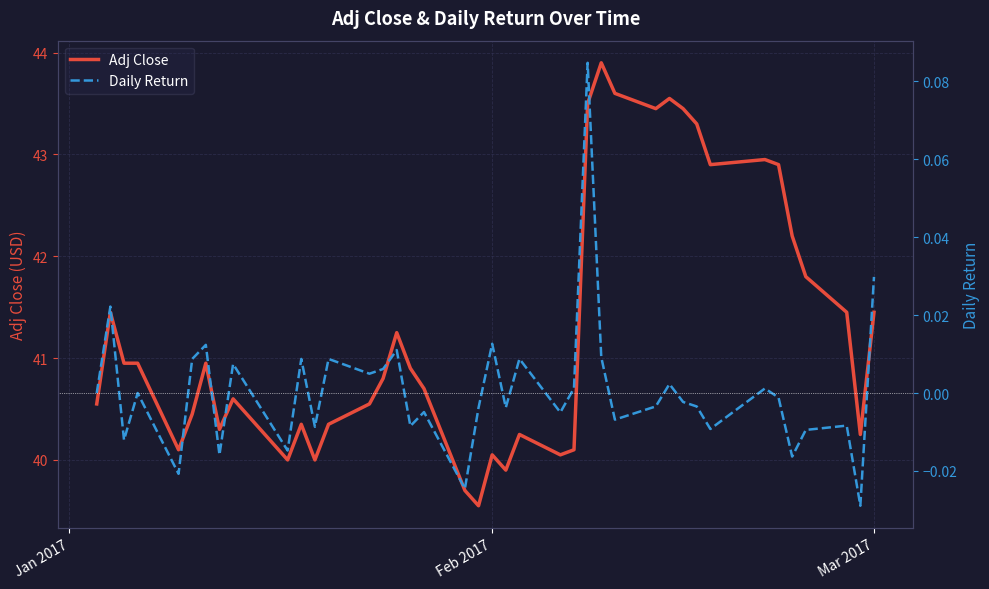

What is the label of the 40th point from the right?

Jan 2017